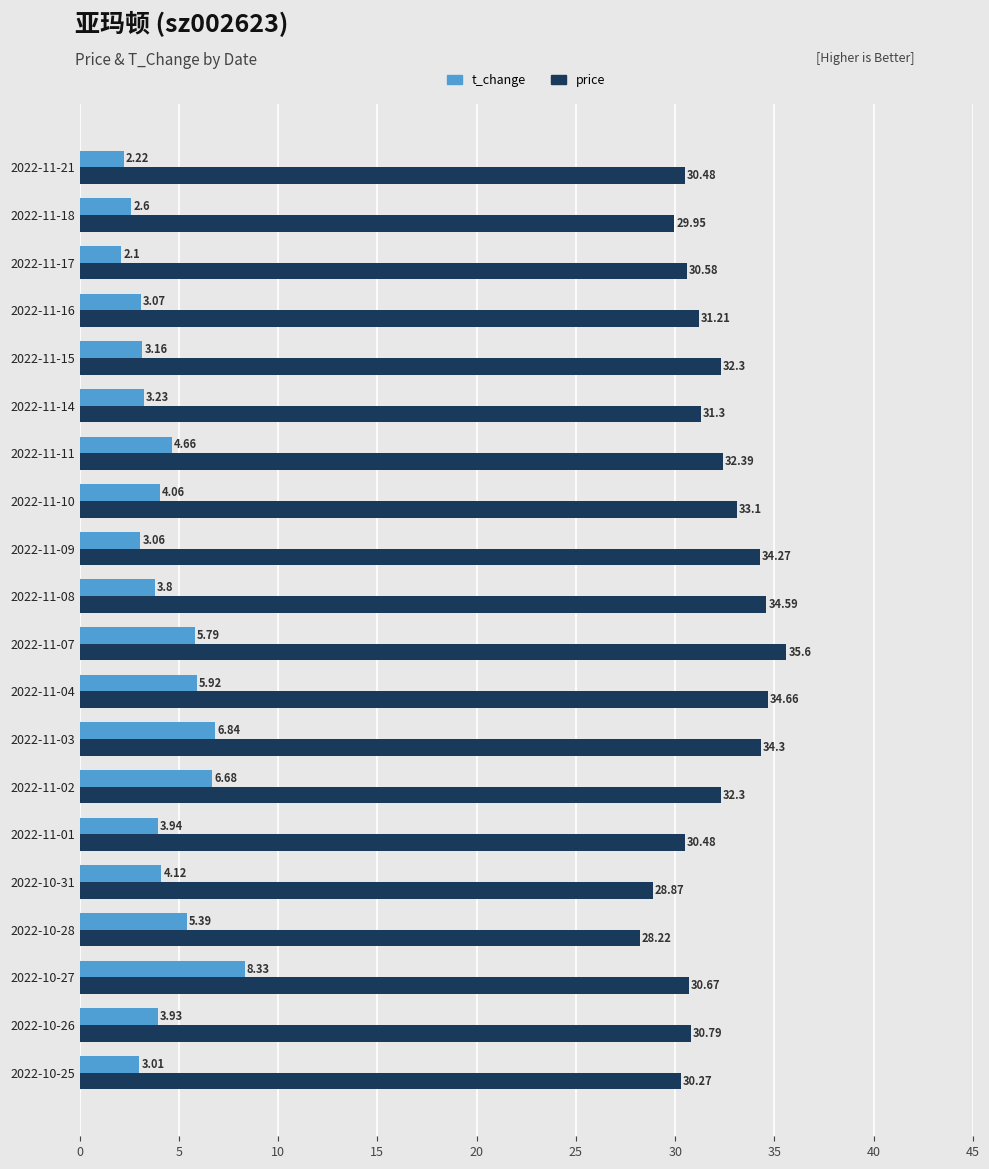

List the labels in order of t_change value, smallest first.

2022-11-17, 2022-11-21, 2022-11-18, 2022-10-25, 2022-11-09, 2022-11-16, 2022-11-15, 2022-11-14, 2022-11-08, 2022-10-26, 2022-11-01, 2022-11-10, 2022-10-31, 2022-11-11, 2022-10-28, 2022-11-07, 2022-11-04, 2022-11-02, 2022-11-03, 2022-10-27